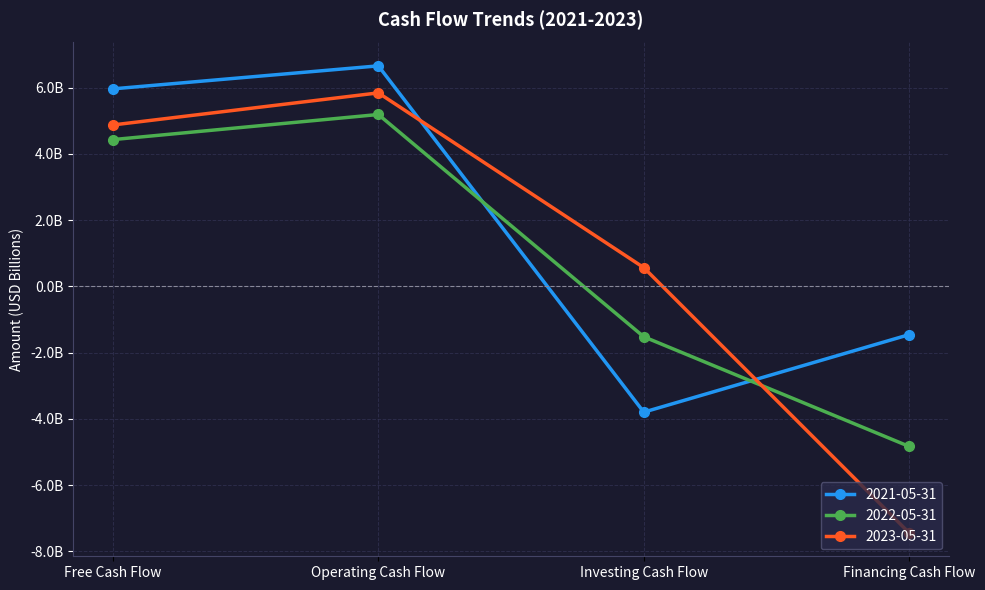

The value of 2022-05-31 at Financing Cash Flow is -6.7. True or false?

False